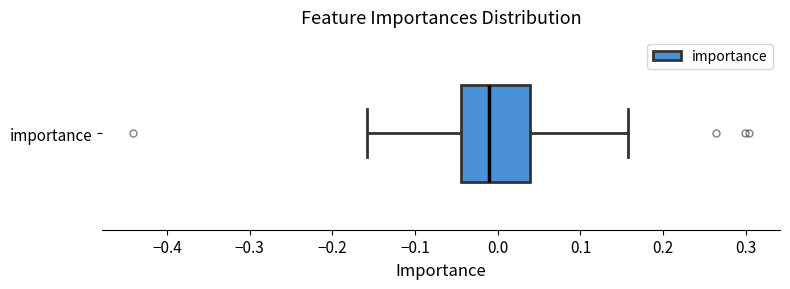

Read this box plot against the x-axis: the position of the median line, the range covered by the box, and the ends of both whiskers. The values are not printed on the chart, so give them approximately, as read against the axis.

median -0.01, box -0.04 to 0.04, whiskers -0.16 to 0.16